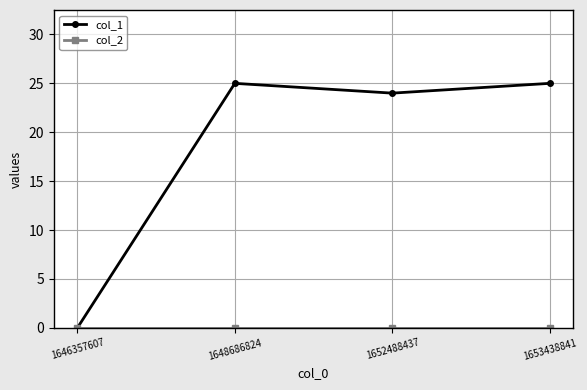

Does the chart have visible grid lines?

Yes